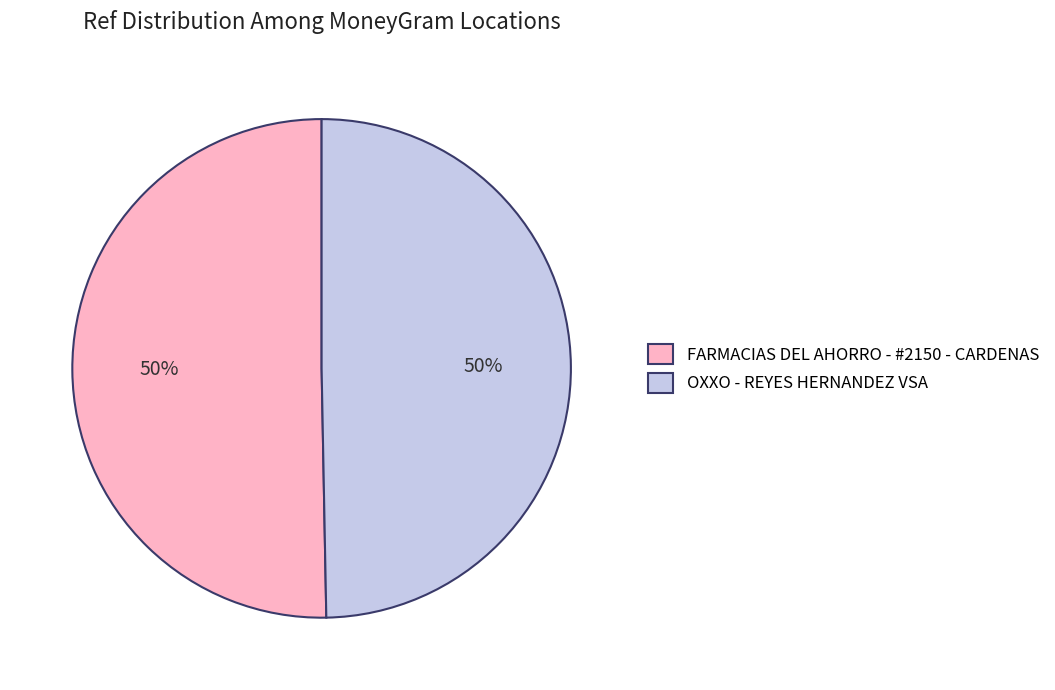

Do FARMACIAS DEL AHORRO - #2150 - CARDENAS and OXXO - REYES HERNANDEZ VSA together represent more than half of the pie?

Yes